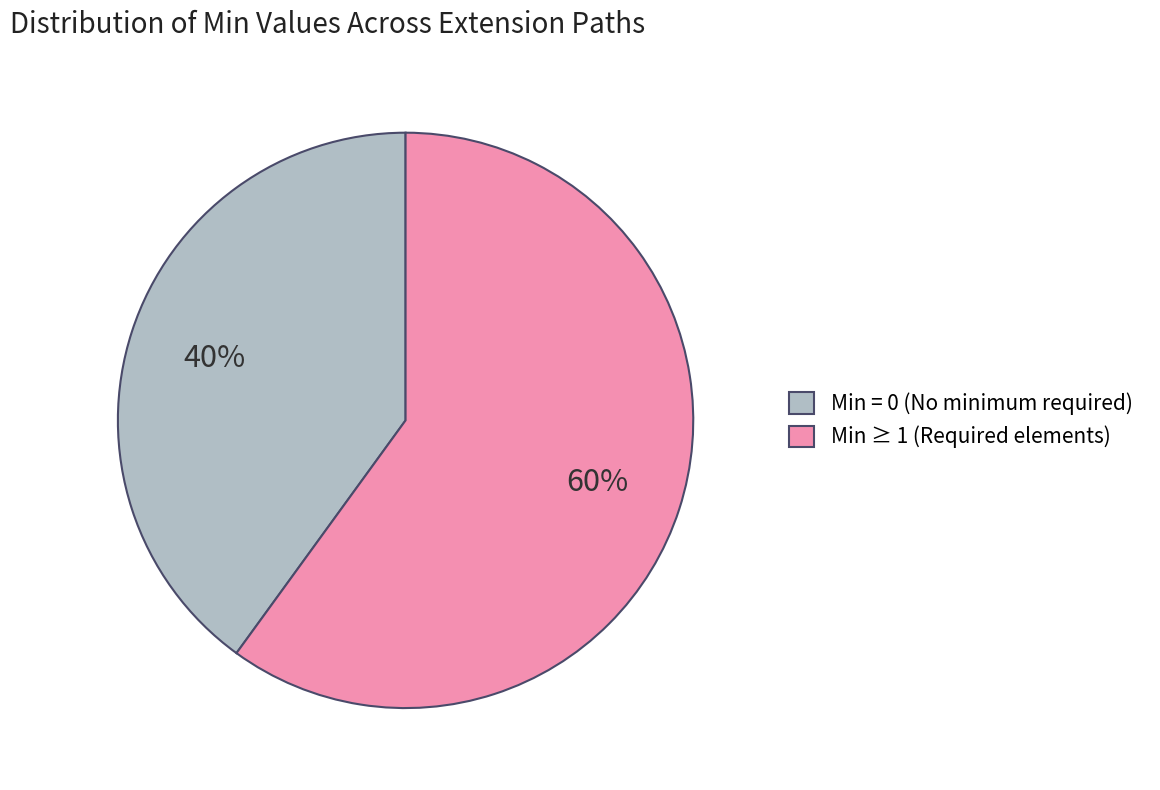

Which has a higher value, Min ≥ 1 (Required elements) or Min = 0 (No minimum required)?

Min ≥ 1 (Required elements)